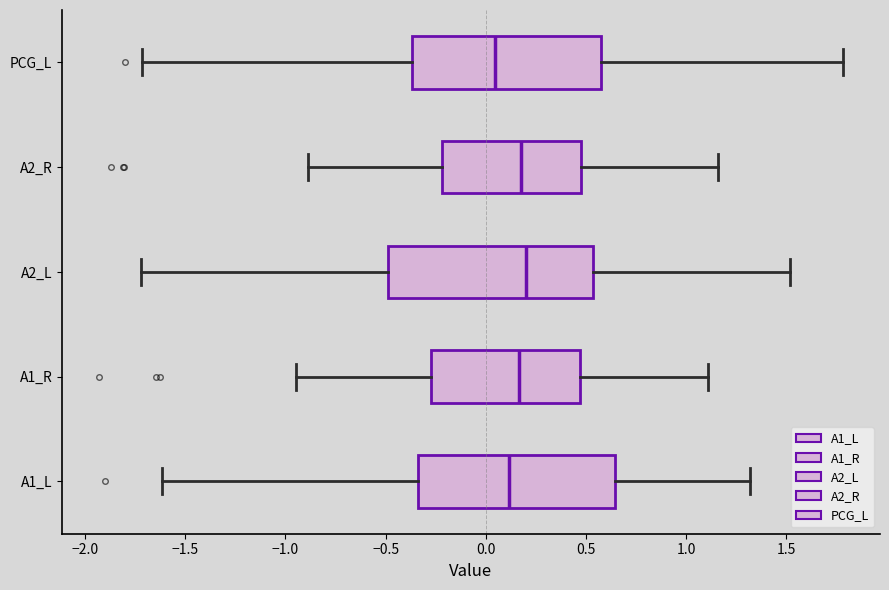

Where is the right edge of the box for A1_L on the x-axis? The values are not printed on the chart, so give them approximately, as read against the axis.

0.65